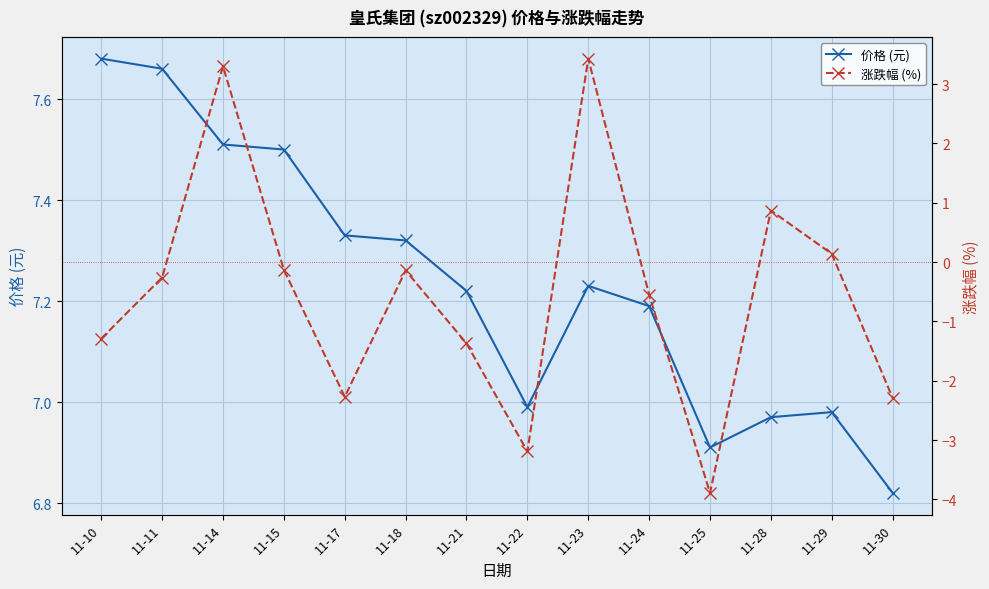

What is the minimum value for 涨跌幅 (%)?

-3.9